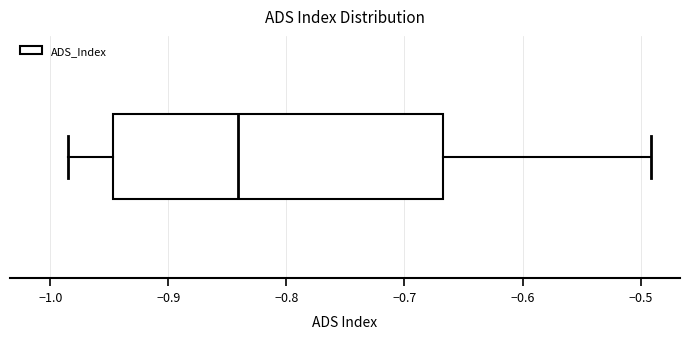

Where does the right whisker of the box end on the x-axis? The values are not printed on the chart, so give them approximately, as read against the axis.

-0.49